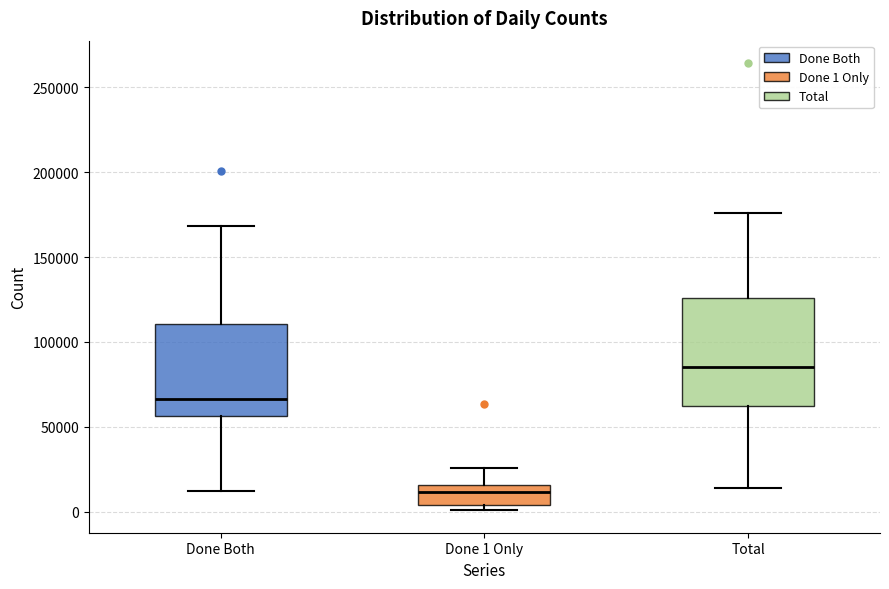

Which box's median line is the lowest?

Done 1 Only